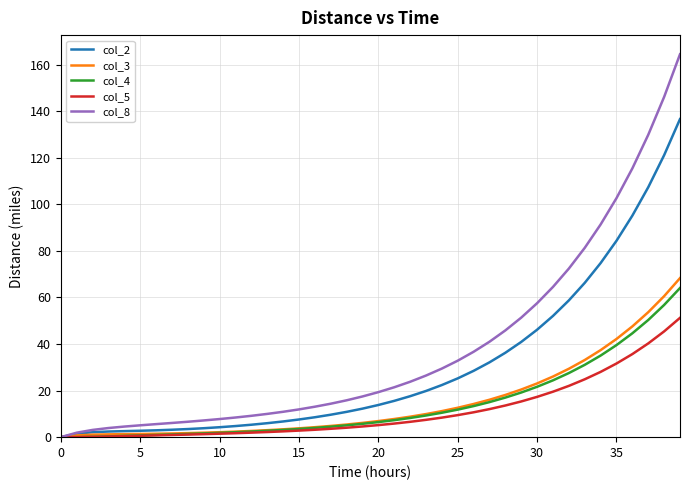

Which series has the largest total across all categories?

col_8